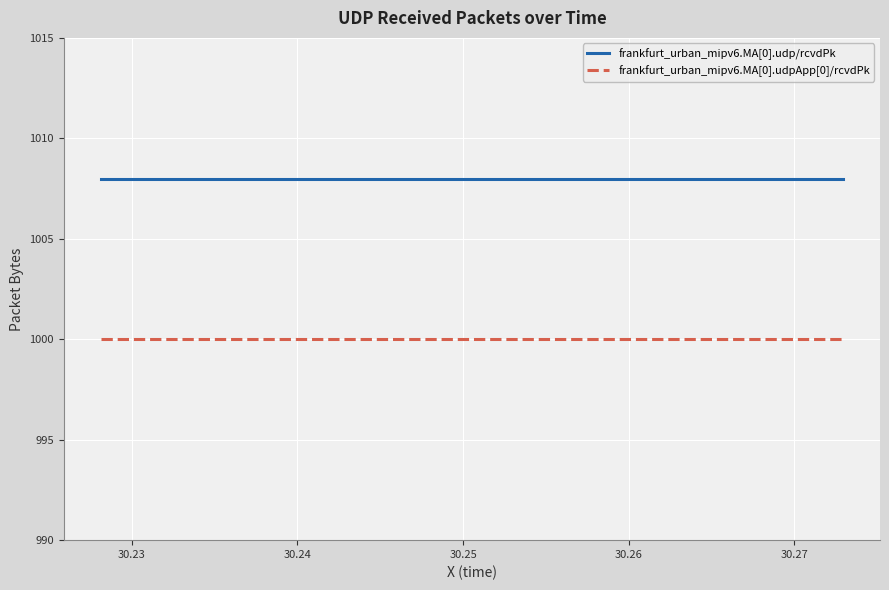

List the series in order of their peak value, lowest first.

frankfurt_urban_mipv6.MA[0].udpApp[0]/rcvdPk, frankfurt_urban_mipv6.MA[0].udp/rcvdPk